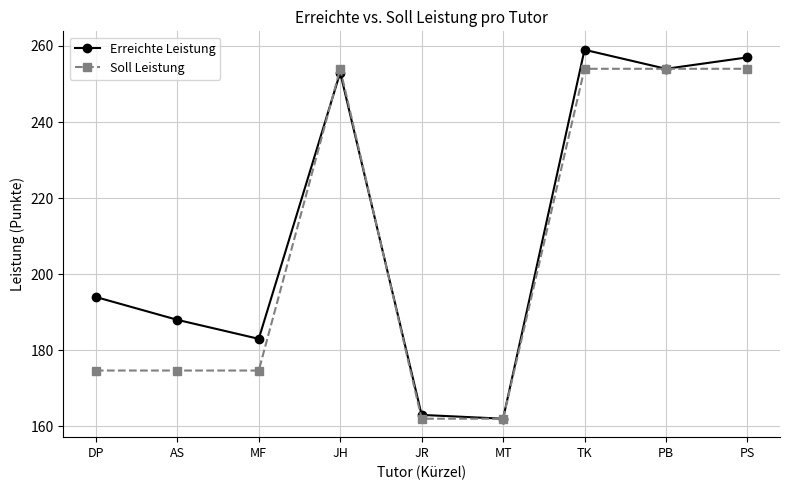

What is the label of the 1st point from the right?

PS